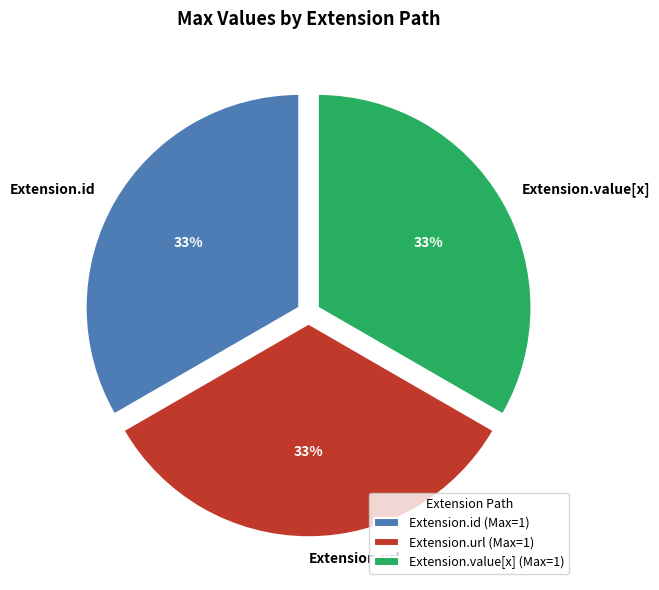

What percentage is the Extension.url slice, to the nearest percent?

33%